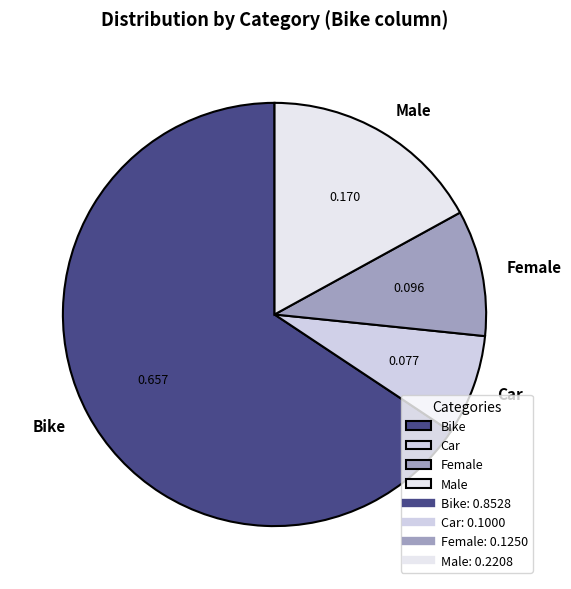

Rank the categories by value from highest to lowest.

Bike, Male, Female, Car